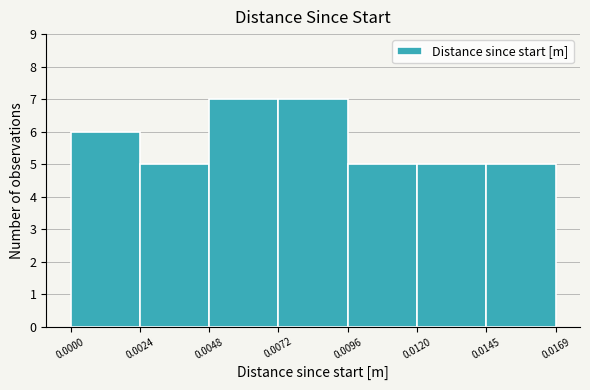

Reading left to right, transcribe this chart: for each bar, give the range it covers on the x-axis and its height. The values are not printed on the chart, so give them approximately, as read against the axis.

0.0000 to 0.0024: 6
0.0024 to 0.0048: 5
0.0048 to 0.0072: 7
0.0072 to 0.0096: 7
0.0096 to 0.0120: 5
0.0120 to 0.0145: 5
0.0145 to 0.0169: 5